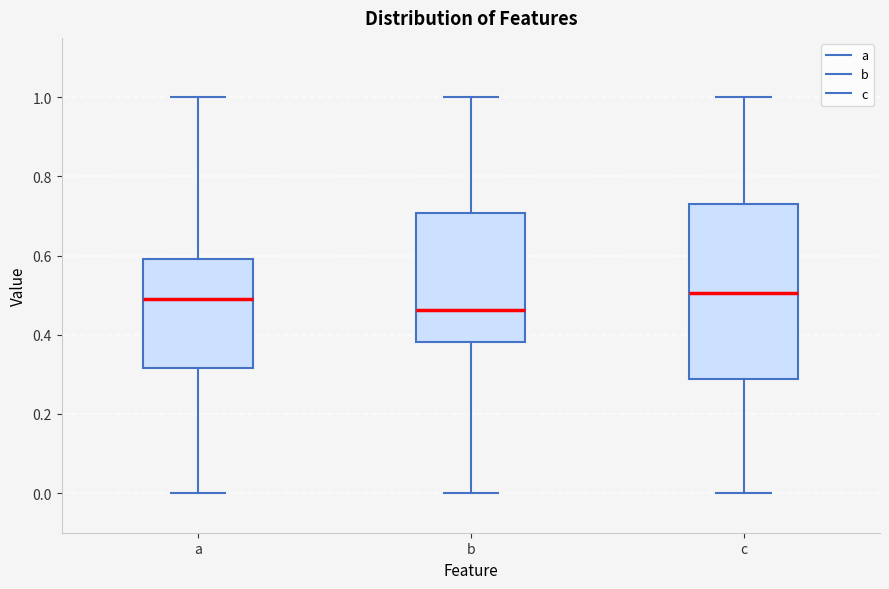

Reading left to right, read every box against the y-axis: the position of its median line, the range the box covers, and the ends of its whiskers. The values are not printed on the chart, so give them approximately, as read against the axis.

a: median 0.50, box 0.32 to 0.60, whiskers 0.00 to 1.00
b: median 0.46, box 0.38 to 0.70, whiskers 0.00 to 1.00
c: median 0.50, box 0.28 to 0.74, whiskers 0.00 to 1.00